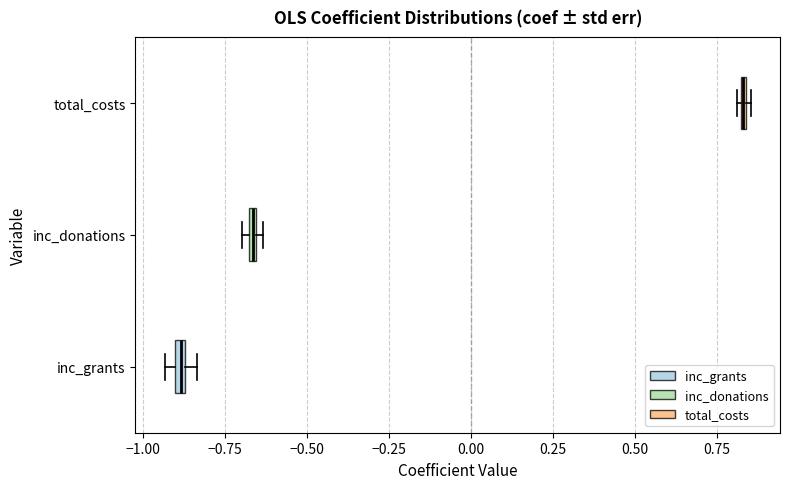

Where is the left edge of the box for inc_grants on the x-axis? The values are not printed on the chart, so give them approximately, as read against the axis.

-0.90